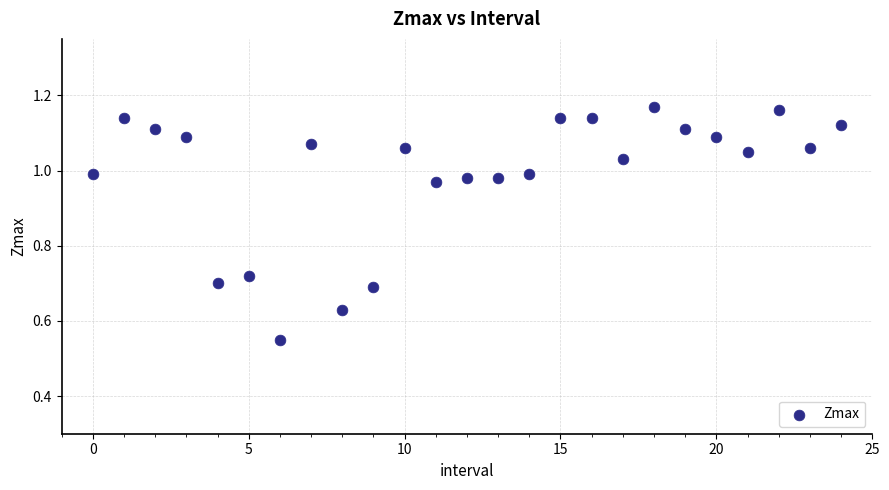

How many data points are displayed?

25